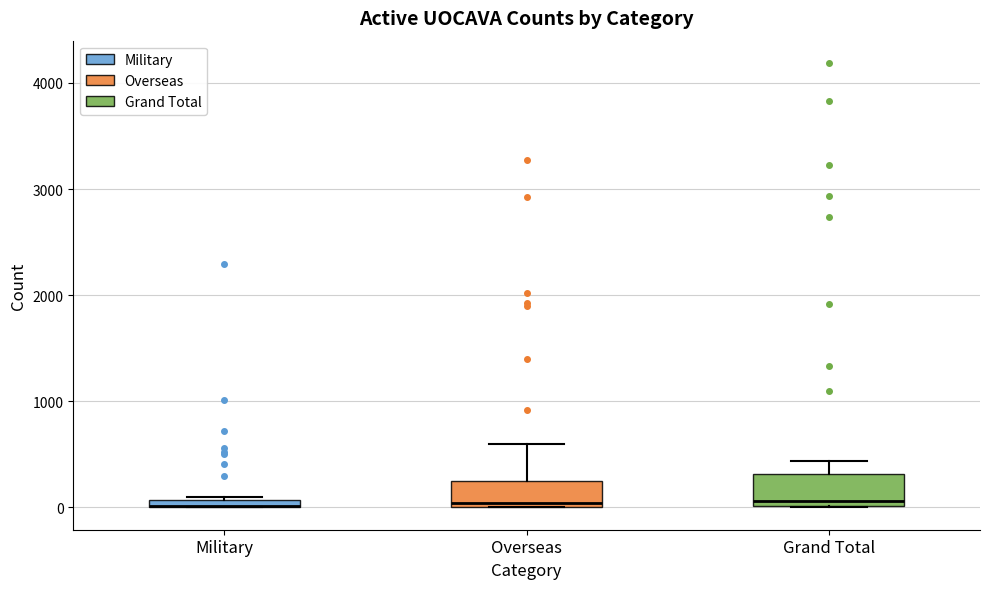

Where does the median line of the box for Grand Total sit on the y-axis? The values are not printed on the chart, so give them approximately, as read against the axis.

100